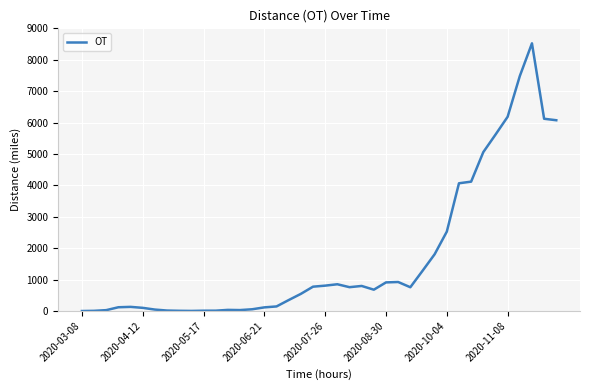

What is the greatest value displayed?

8522